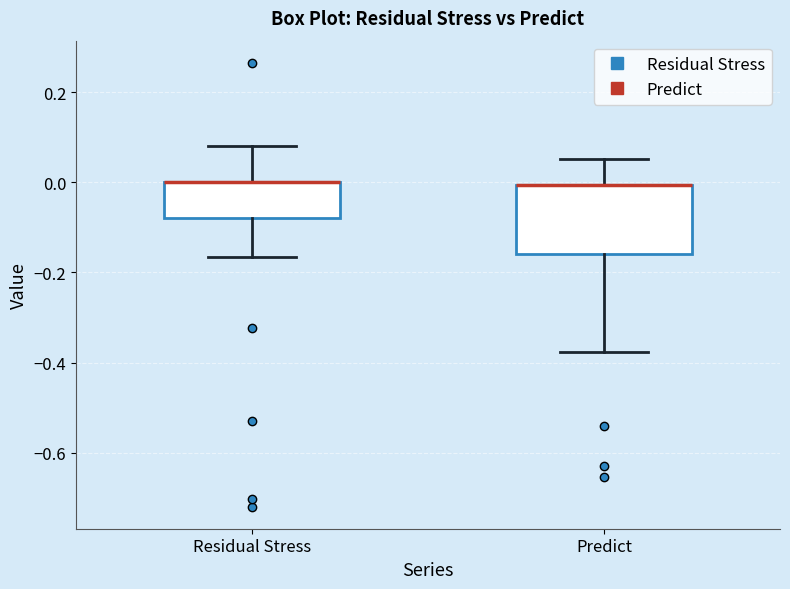

Reading left to right, read every box against the y-axis: the position of its median line, the range the box covers, and the ends of its whiskers. The values are not printed on the chart, so give them approximately, as read against the axis.

Residual Stress: median 0.00 (drawn on the box's upper edge), box -0.08 to 0.00, whiskers -0.16 to 0.08
Predict: median 0.00 (drawn on the box's upper edge), box -0.16 to 0.00, whiskers -0.38 to 0.06